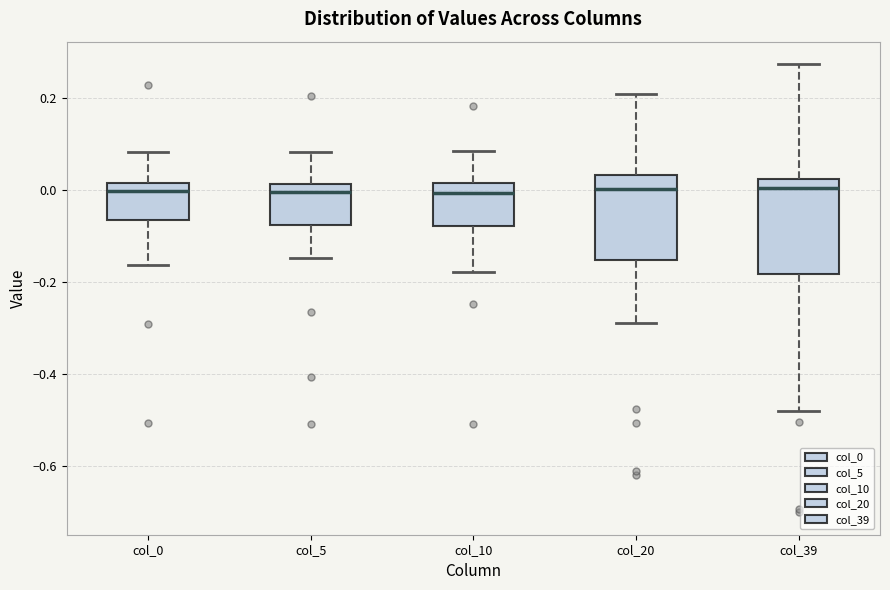

Reading left to right, transcribe this box plot: for each box, give where its median line is, the range the box spans, and where its two whiskers end, as read against the y-axis. The values are not printed on the chart, so give them approximately, as read against the axis.

col_0: median 0.00, box -0.06 to 0.02, whiskers -0.16 to 0.08
col_5: median 0.00, box -0.08 to 0.02, whiskers -0.14 to 0.08
col_10: median 0.00, box -0.08 to 0.02, whiskers -0.18 to 0.08
col_20: median 0.00, box -0.16 to 0.04, whiskers -0.28 to 0.22
col_39: median 0.00, box -0.18 to 0.02, whiskers -0.48 to 0.28